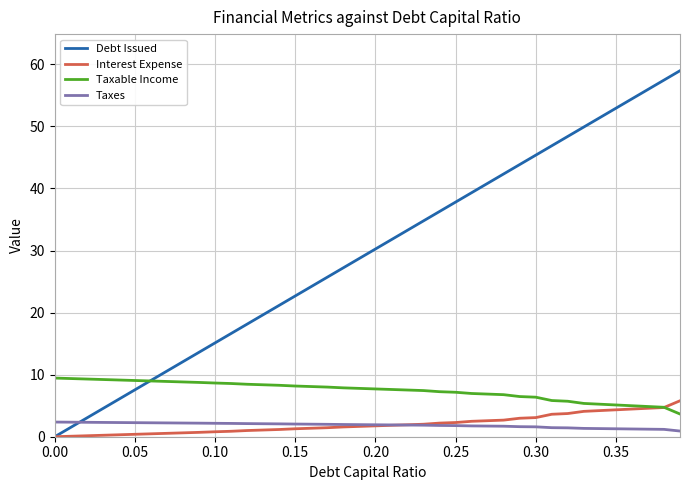

True or false: Debt Issued and Taxes cross at least once.

True